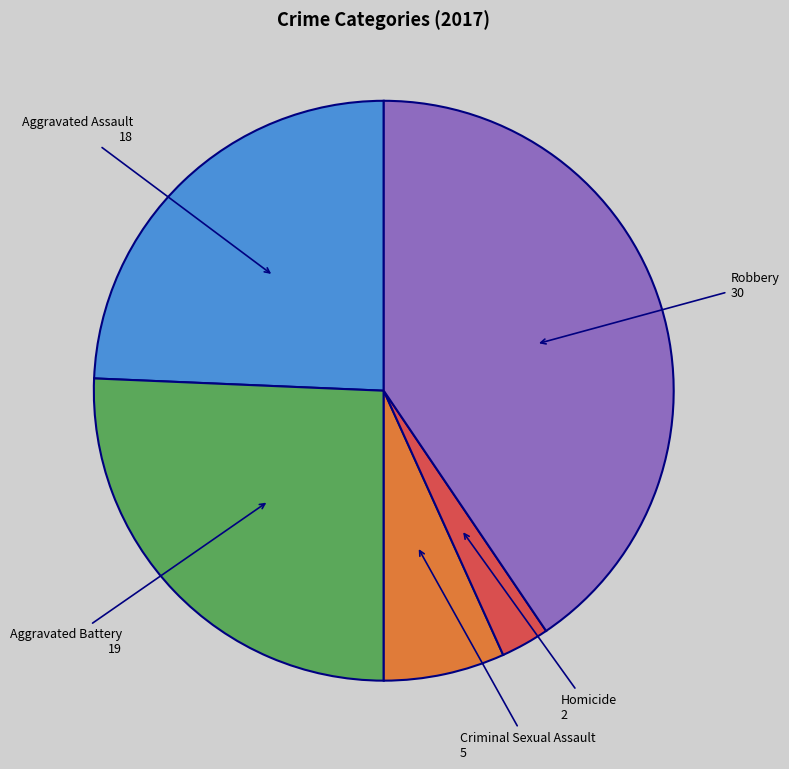

Which category has the biggest portion of the pie?

Robbery